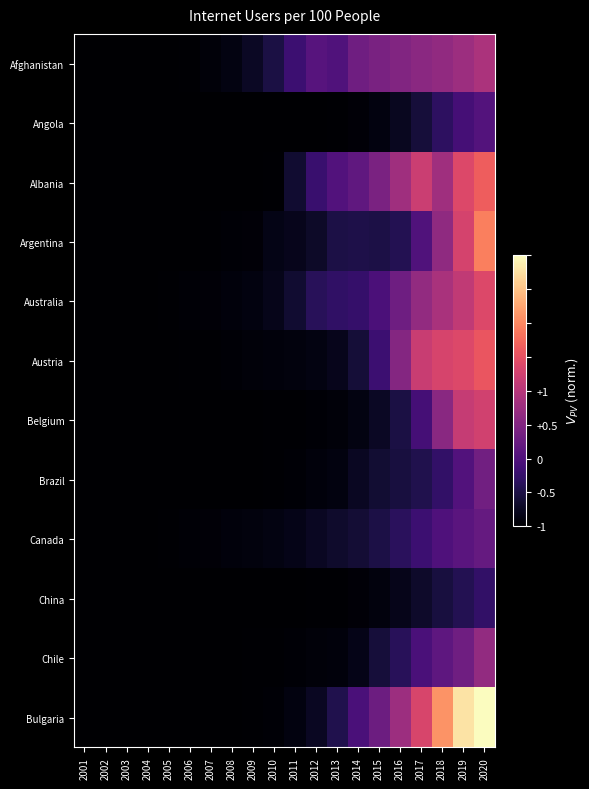

At which category does the chart reach its minimum across all series?

2001